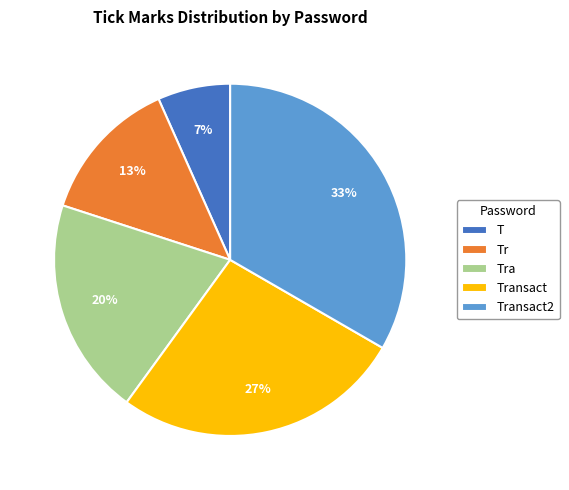

Combined, do Transact and T account for over 50%?

No